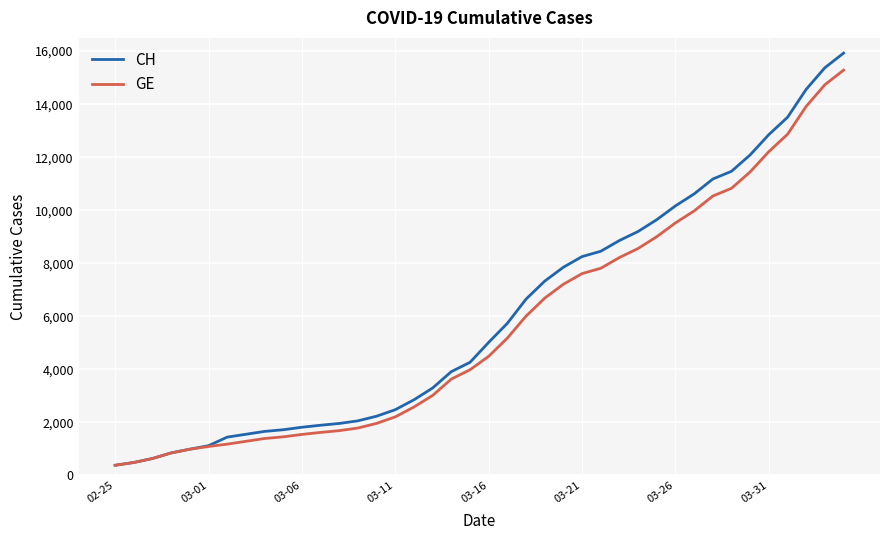

What is the smallest value displayed?

375